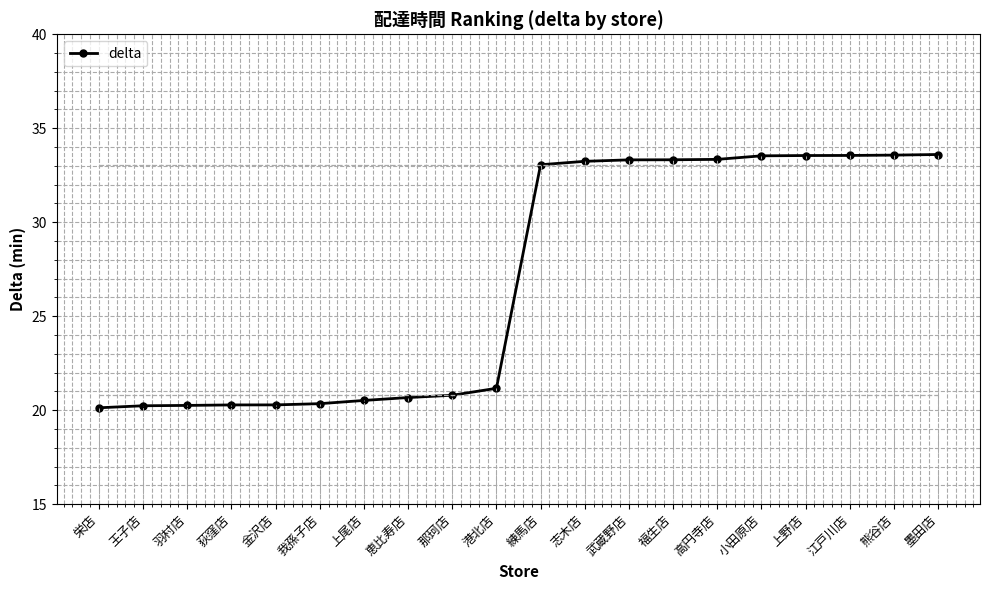

Reading right to left, what are all the values shown in this chart?

墨田店=33.6	熊谷店=33.6	江戸川店=33.6	上野店=33.5	小田原店=33.5	高円寺店=33.3	福生店=33.3	武蔵野店=33.3	志木店=33.2	練馬店=33.1	港北店=21.2	那珂店=20.8	恵比寿店=20.7	上尾店=20.5	我孫子店=20.3	金沢店=20.3	荻窪店=20.3	羽村店=20.3	王子店=20.2	栄店=20.1